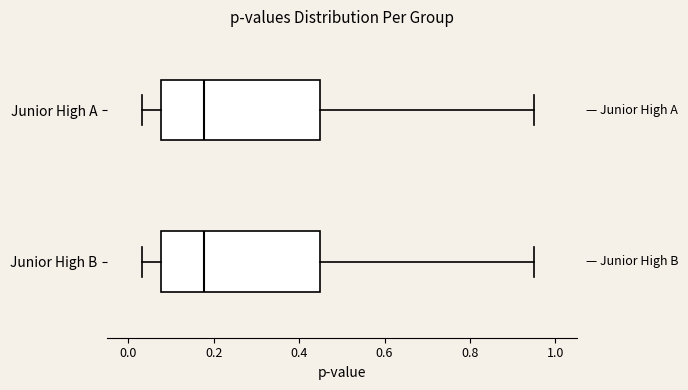

Where is the left edge of the box for Junior High B on the x-axis? The values are not printed on the chart, so give them approximately, as read against the axis.

0.08